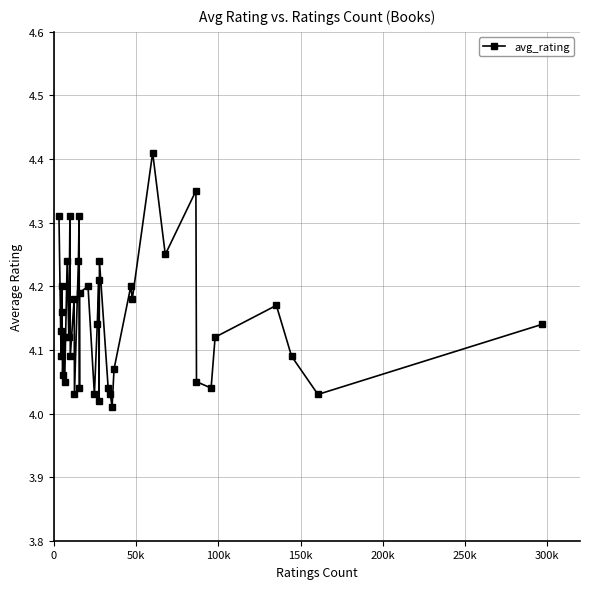

True or false: there are more than 1 points higher than both neighbors.

True